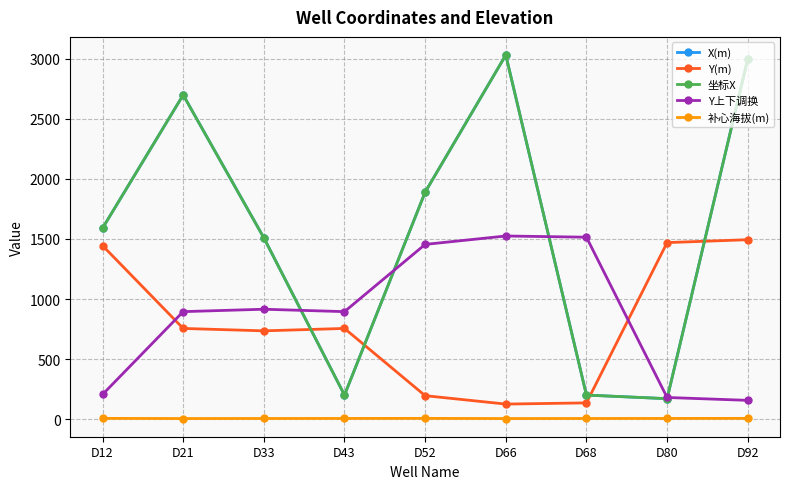

At which label does X(m) reach its peak?

D66